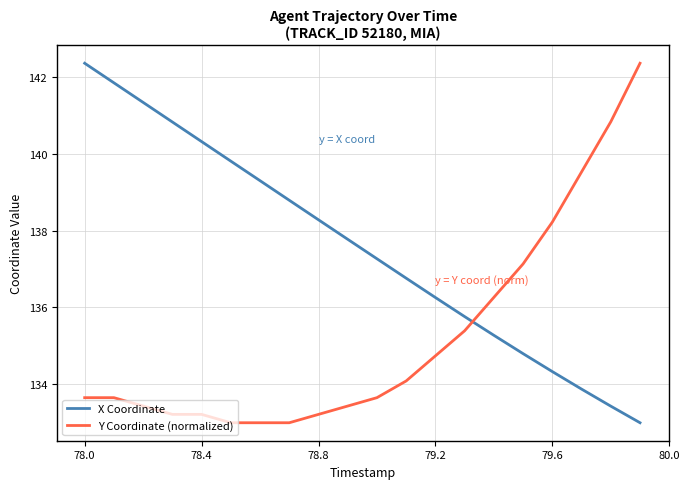

How many lines are shown in the chart?

2